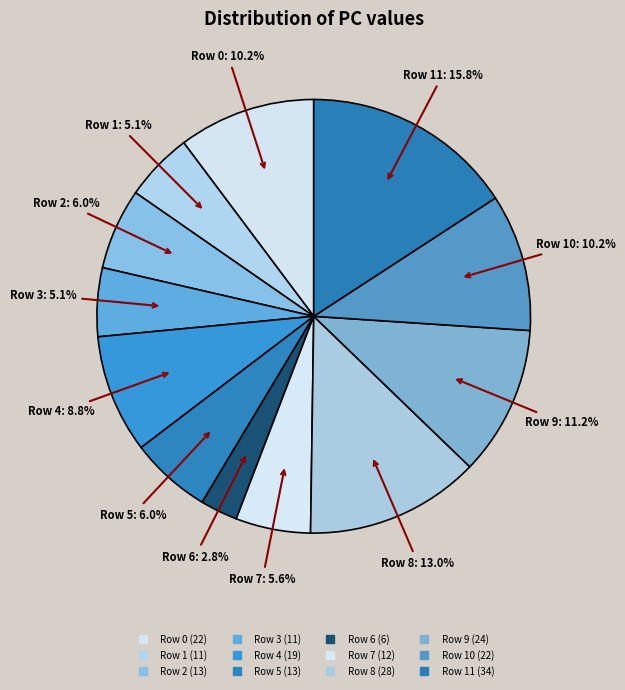

Count the number of slices in the pie.

12